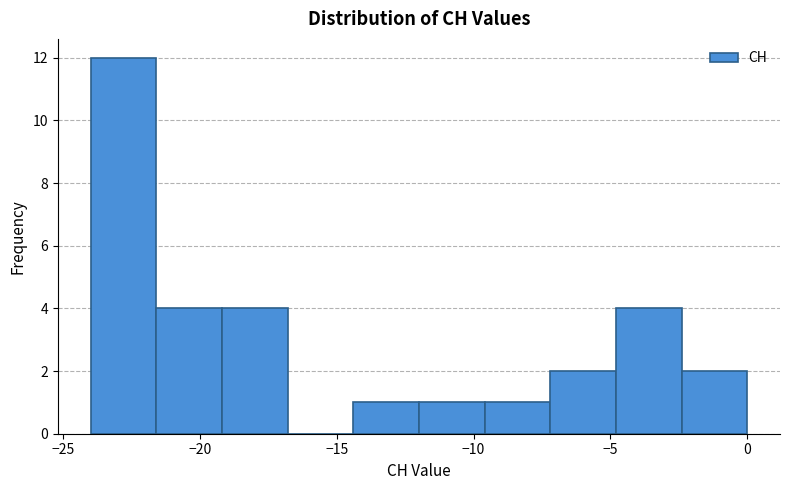

Reading left to right, transcribe this chart: for each bar, give the range it covers on the x-axis and its height. Neither the bar edges nor the heights are printed on the chart, so give them approximately, as read against the axes.

-24.0 to -21.6: 12
-21.6 to -19.2: 4
-19.2 to -16.8: 4
-16.8 to -14.4: 0
-14.4 to -12.0: 1
-12.0 to -9.6: 1
-9.6 to -7.2: 1
-7.2 to -4.8: 2
-4.8 to -2.4: 4
-2.4 to 0.0: 2